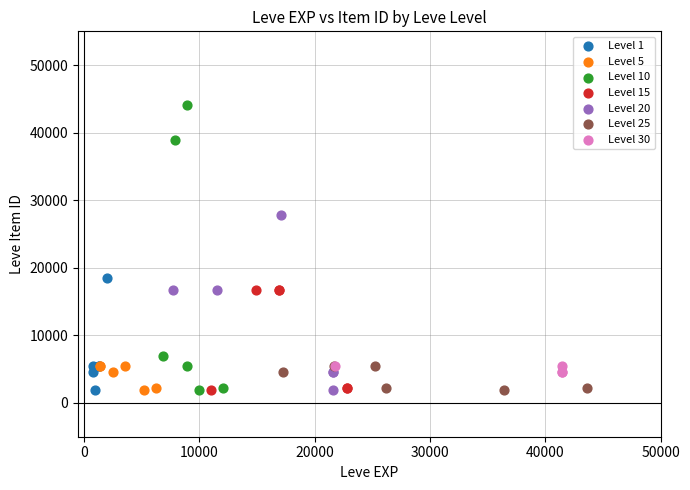

Which series has the largest Y range (max minus min)?

Level 10